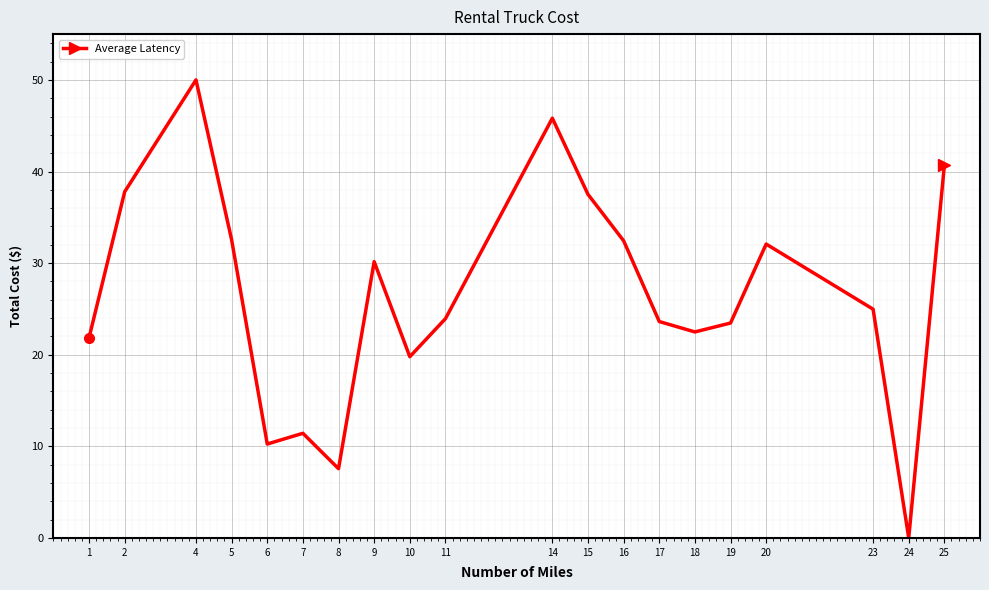

Does the chart have visible grid lines?

Yes